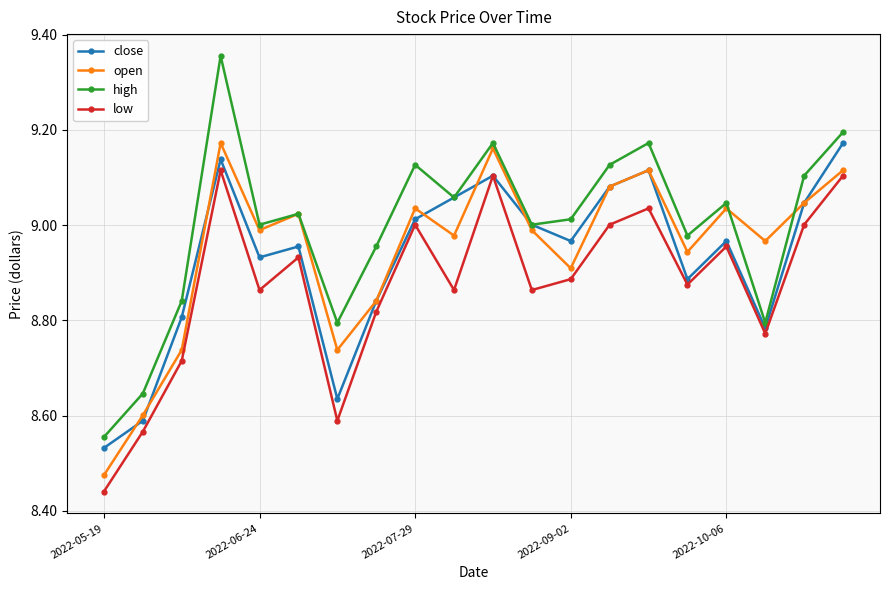

How many interior local peaks does the low series have?

6